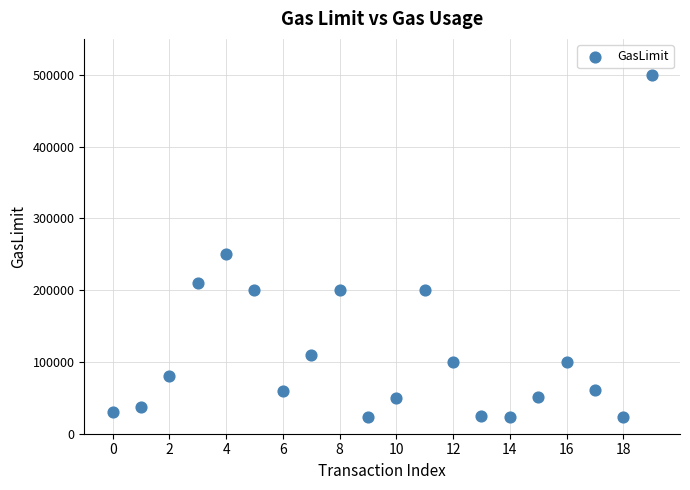

What Y value in the scatter plot is closest to 261628?

250000